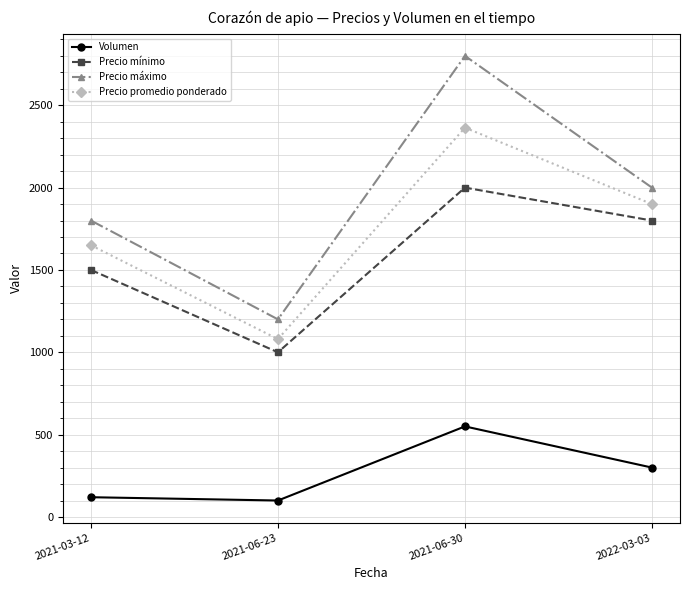

At 2021-03-12, list the series in order from smallest to largest.

Volumen, Precio mínimo, Precio promedio ponderado, Precio máximo